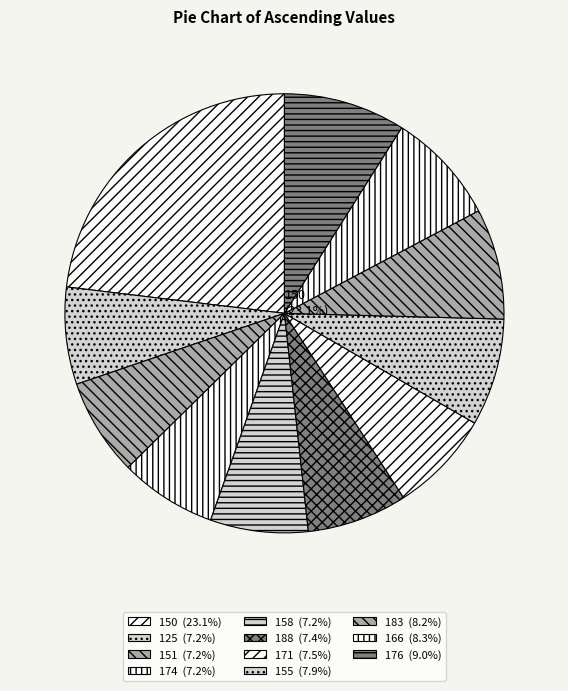

What percentage is NOT represented by 125?

92.8%